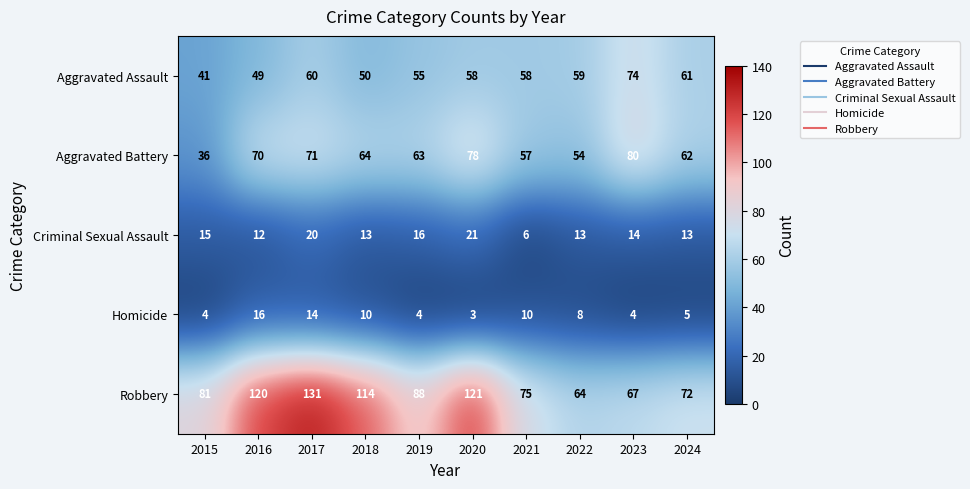

What is the difference between the maximum and second lowest values in the Aggravated Battery series?

26